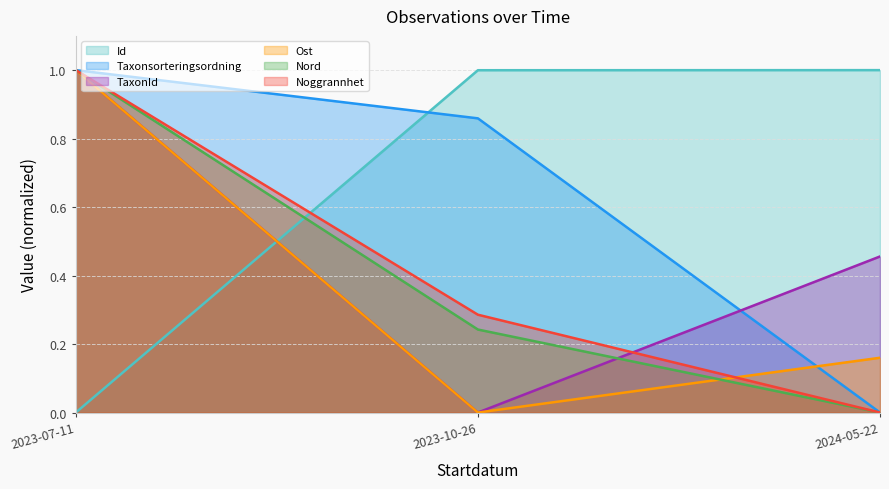

Is the value of Taxonsorteringsordning at 2024-05-22 greater than the value of TaxonId at 2023-10-26?

No